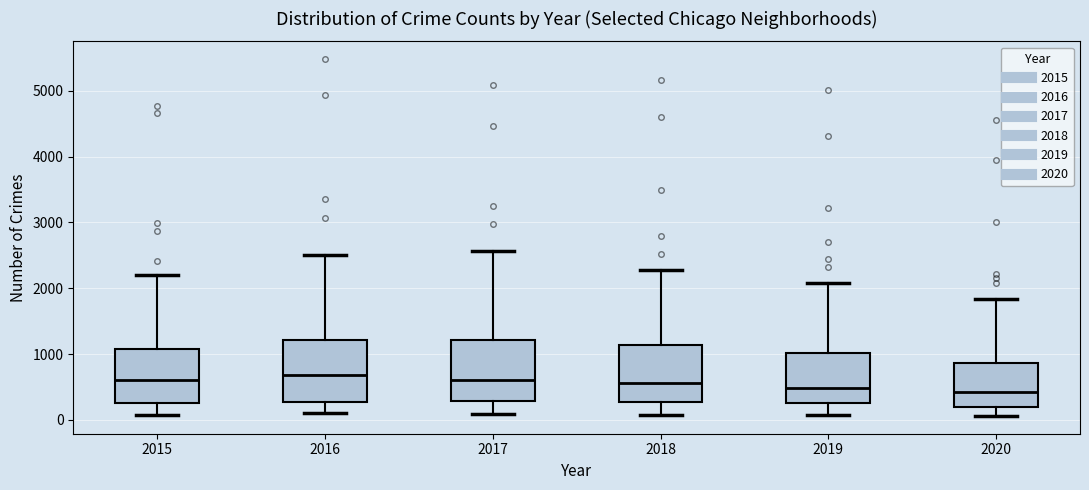

Reading left to right, read every box against the y-axis: the position of its median line, the range the box covers, and the ends of its whiskers. The values are not printed on the chart, so give them approximately, as read against the axis.

2015: median 600, box 300 to 1100, whiskers 100 to 2200
2016: median 700, box 300 to 1200, whiskers 100 to 2500
2017: median 600, box 300 to 1200, whiskers 100 to 2600
2018: median 600, box 300 to 1100, whiskers 100 to 2300
2019: median 500, box 300 to 1000, whiskers 100 to 2100
2020: median 400, box 200 to 900, whiskers 100 to 1800